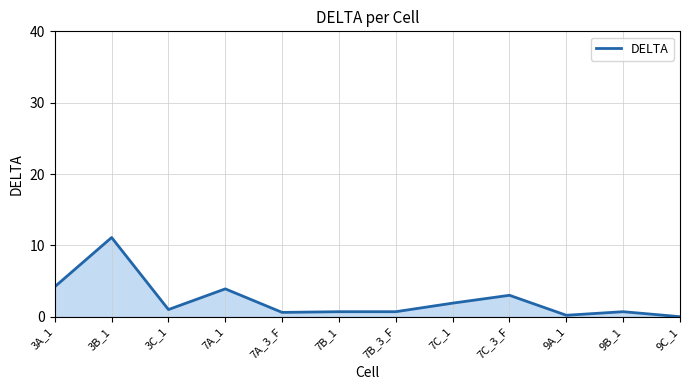

Where does the data first go above 1?

3A_1